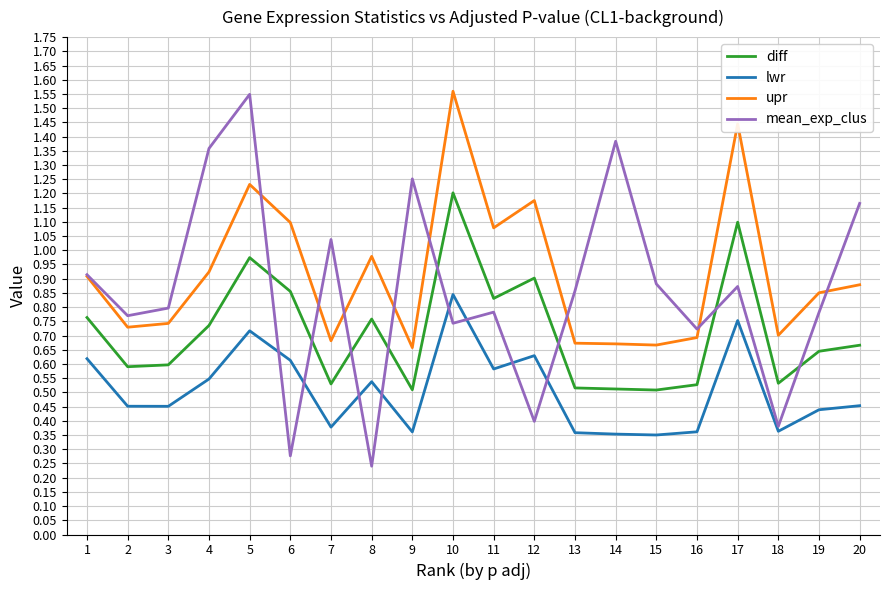

Is this an area chart (filled region under the line)?

No